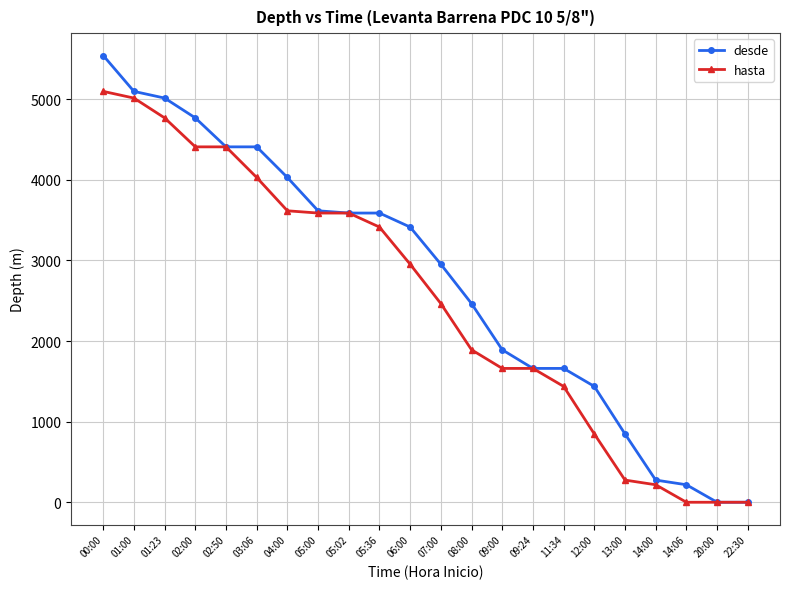

What position from the right is 00:00?

22